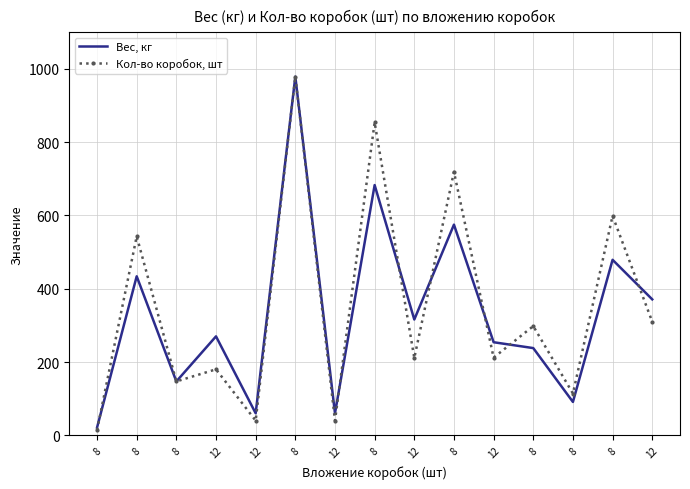

What is the spread (max minus min) of values at 12?

90